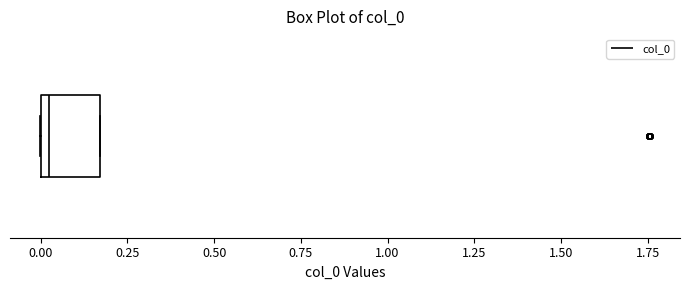

Where is the right edge of the box on the x-axis? The values are not printed on the chart, so give them approximately, as read against the axis.

0.15